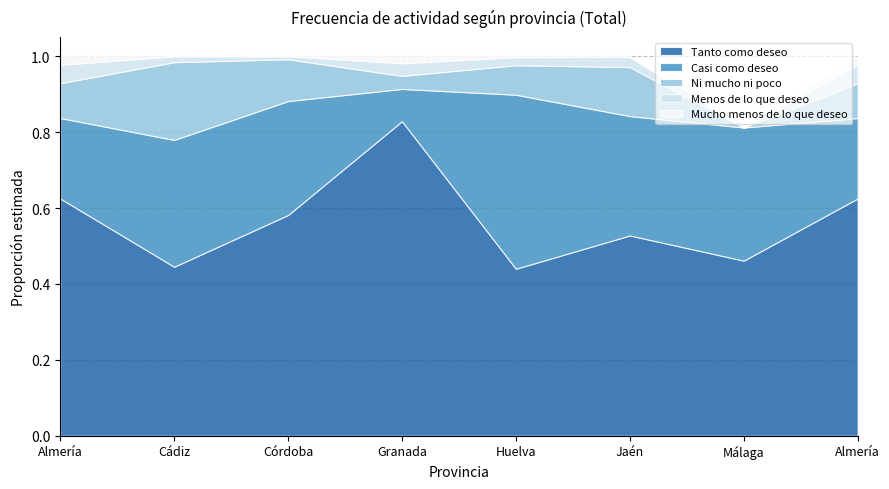

At which category is the sum across all series the highest?

Huelva